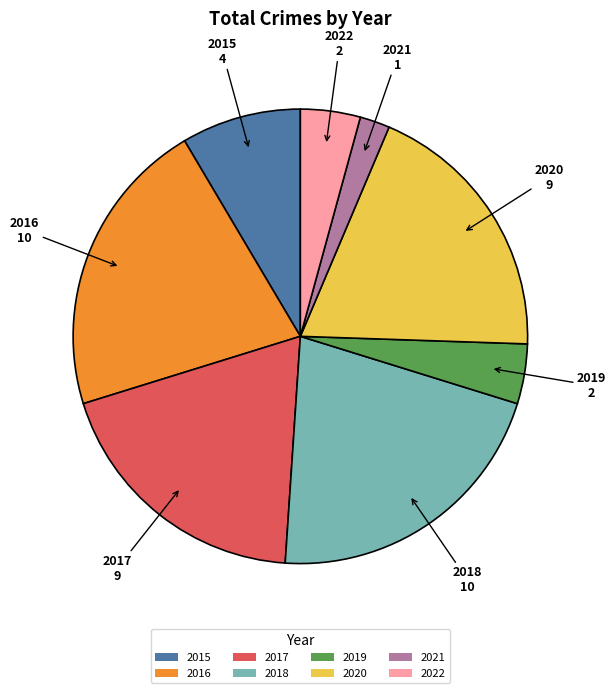

What is the smallest slice in the pie chart?

2021